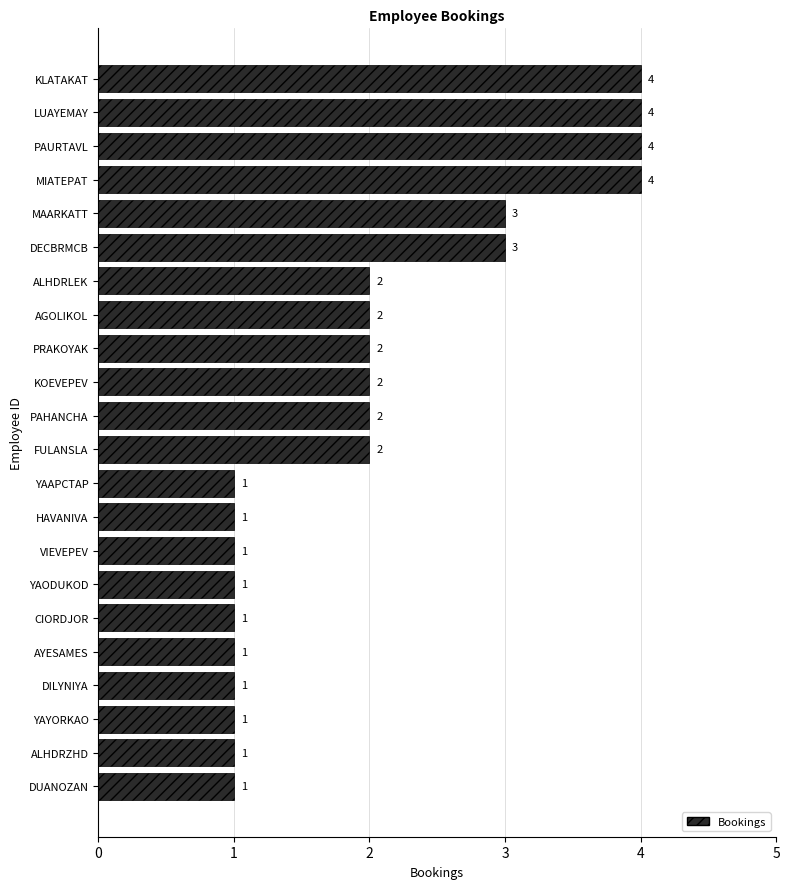

What is the maximum value shown in the chart?

4